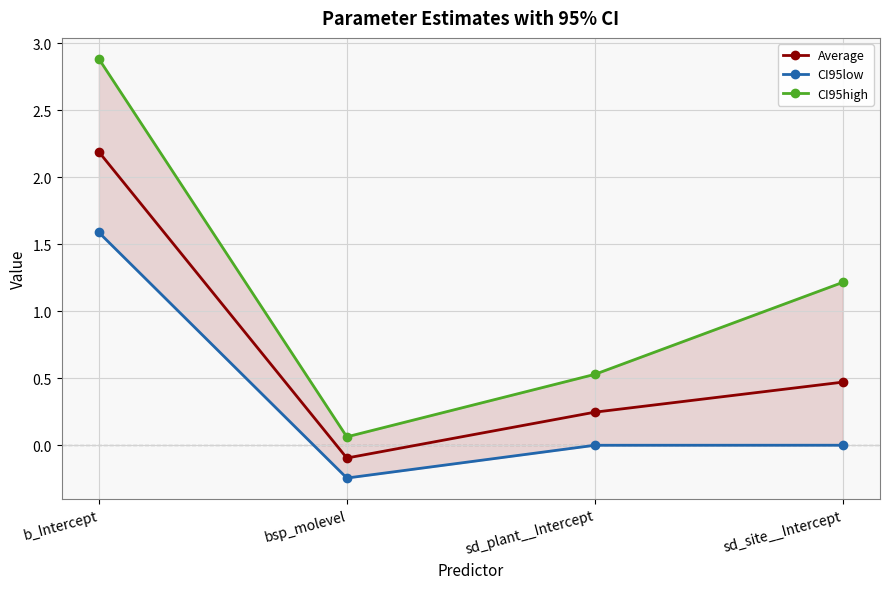

Reading left to right, list all the values displayed in this chart.

Average: b_Intercept=2.2	bsp_molevel=-0.1	sd_plant__Intercept=0.2	sd_site__Intercept=0.5
CI95low: b_Intercept=1.6	bsp_molevel=-0.2	sd_plant__Intercept=0.0	sd_site__Intercept=0.0
CI95high: b_Intercept=2.9	bsp_molevel=0.1	sd_plant__Intercept=0.5	sd_site__Intercept=1.2